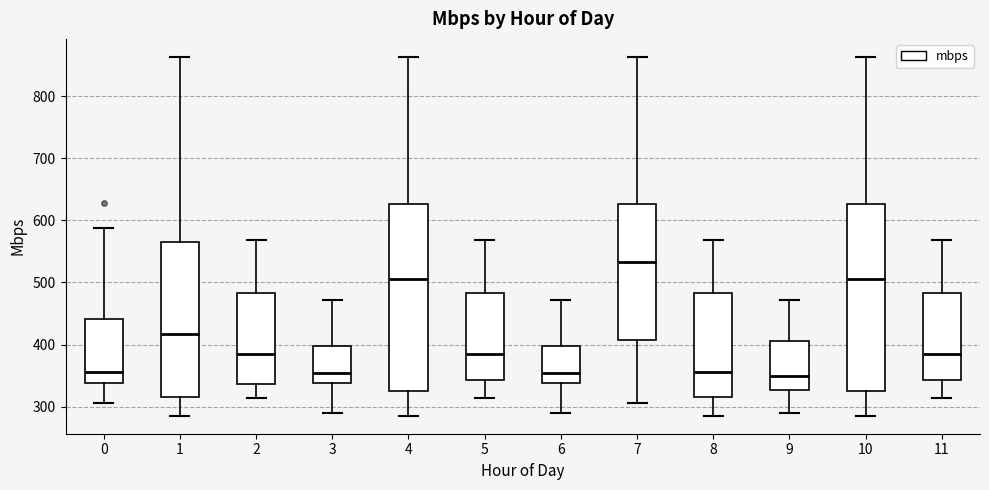

Reading left to right, transcribe this box plot: for each box, give where its median line is, the range the box spans, and where its two whiskers end, as read against the y-axis. The values are not printed on the chart, so give them approximately, as read against the axis.

0: median 360, box 340 to 440, whiskers 310 to 590
1: median 420, box 320 to 570, whiskers 290 to 860
2: median 380, box 340 to 480, whiskers 310 to 570
3: median 360, box 340 to 400, whiskers 290 to 470
4: median 510, box 330 to 630, whiskers 290 to 860
5: median 380, box 340 to 480, whiskers 310 to 570
6: median 360, box 340 to 400, whiskers 290 to 470
7: median 530, box 410 to 630, whiskers 310 to 860
8: median 360, box 320 to 480, whiskers 290 to 570
9: median 350, box 330 to 410, whiskers 290 to 470
10: median 510, box 330 to 630, whiskers 290 to 860
11: median 380, box 340 to 480, whiskers 310 to 570